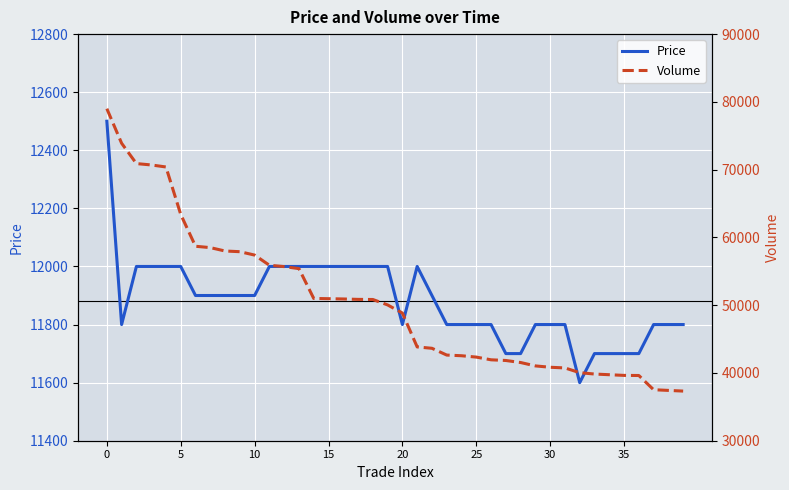

Reading left to right, extract all data points from this chart.

Price: 12500	11800	12000	12000	12000	12000	11900	11900	11900	11900	11900	12000	12000	12000	12000	12000	12000	12000	12000	12000	11800	12000	11900	11800	11800	11800	11800	11700	11700	11800	11800	11800	11600	11700	11700	11700	11700	11800	11800	11800
Volume: 78994	73894	70894	70694	70394	63394	58694	58494	57994	57894	57394	55894	55694	55394	50994	50957	50917	50857	50840	50040	48840	43840	43640	42640	42540	42340	41940	41840	41540	41040	40840	40740	40040	39840	39740	39640	39625	37525	37425	37325